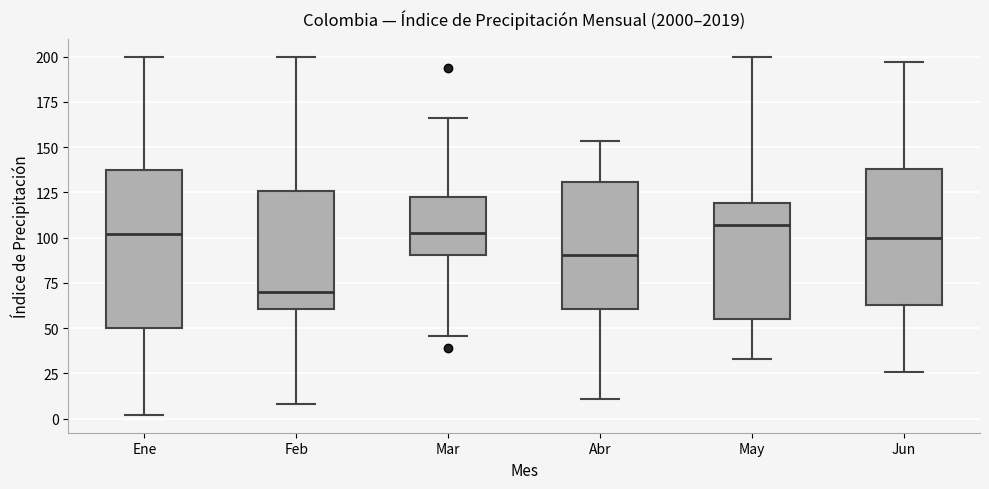

Which box is the tallest, from its lower edge to its upper edge?

Ene